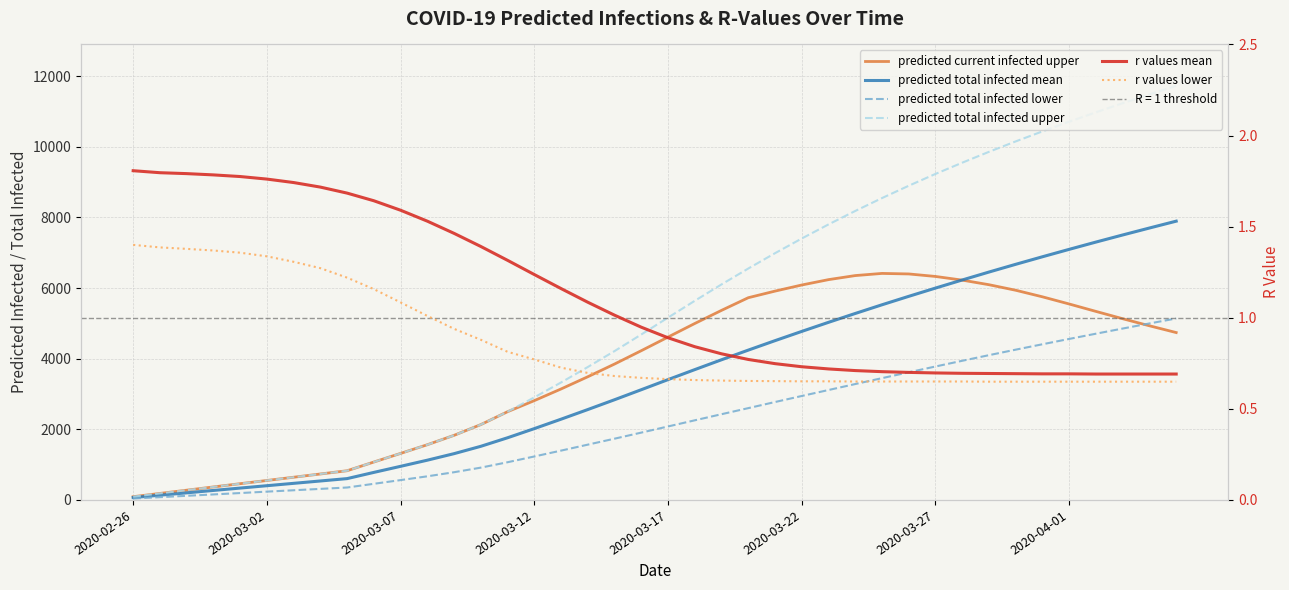

At which category does the chart reach its peak across all series?

39